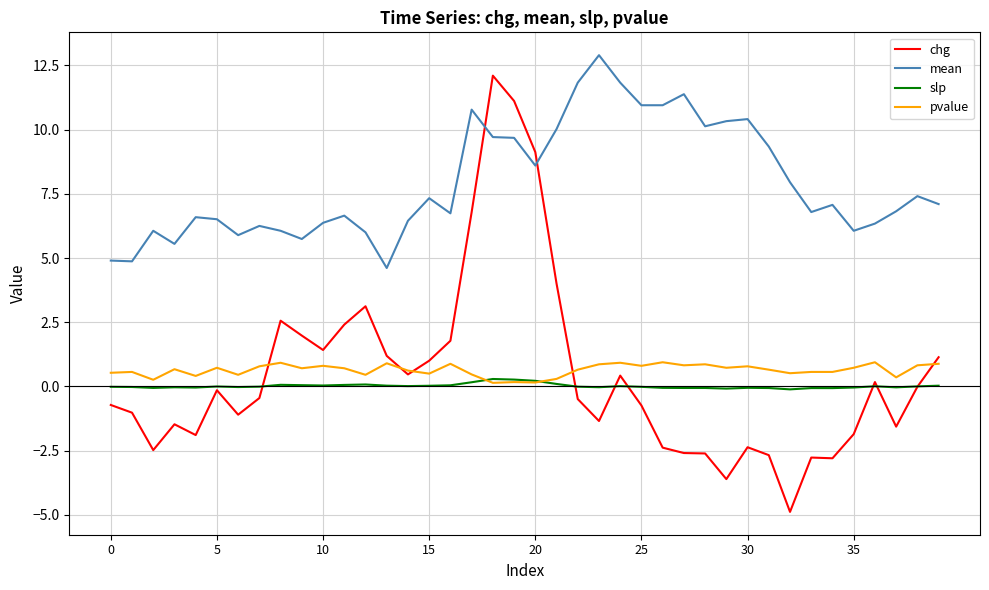

What is the maximum value shown in the chart?

12.9